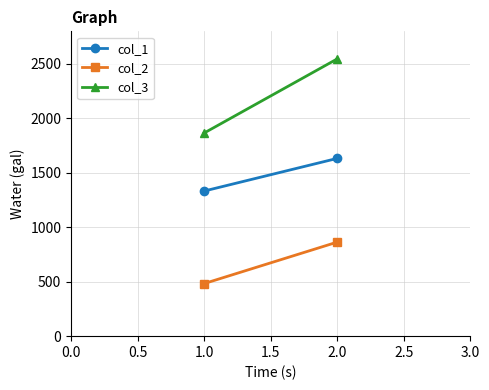

What is the sum of all col_1 values?

2966